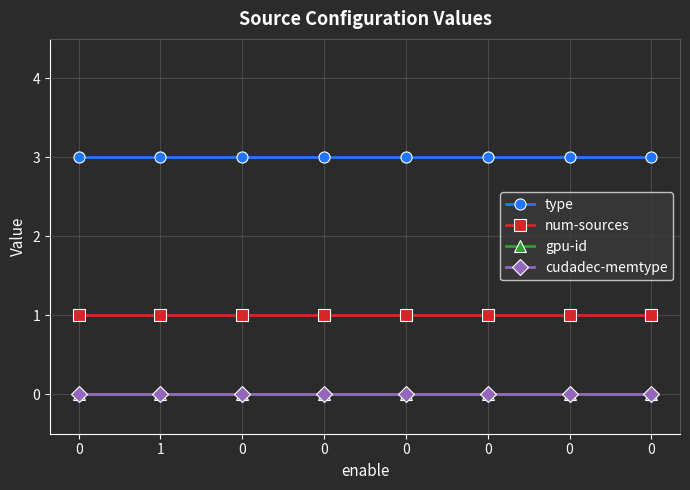

What is the spread (max minus min) of values at 0?

3